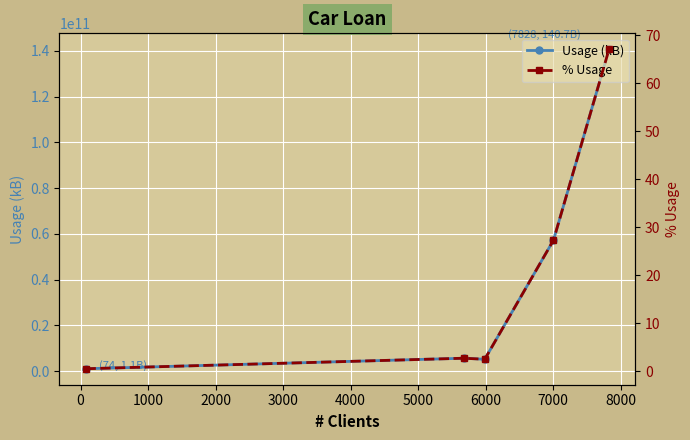

What is the highest value of the Usage (kB) series?

140713165767